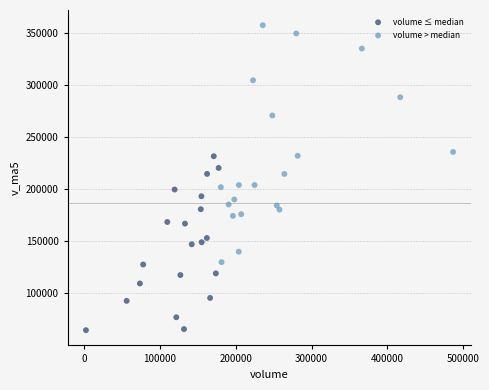

Which series reaches the minimum Y coordinate?

volume ≤ median